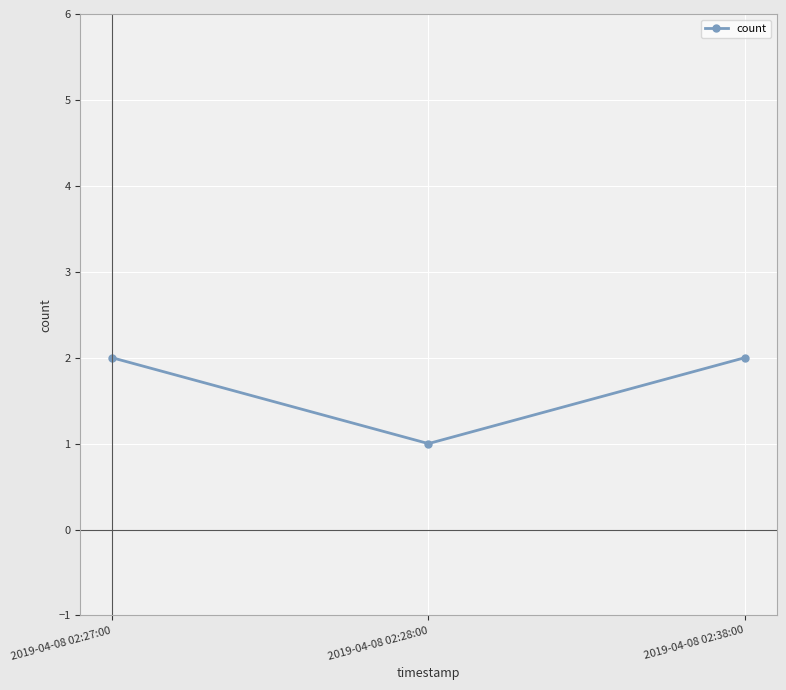

Does the chart have visible grid lines?

Yes